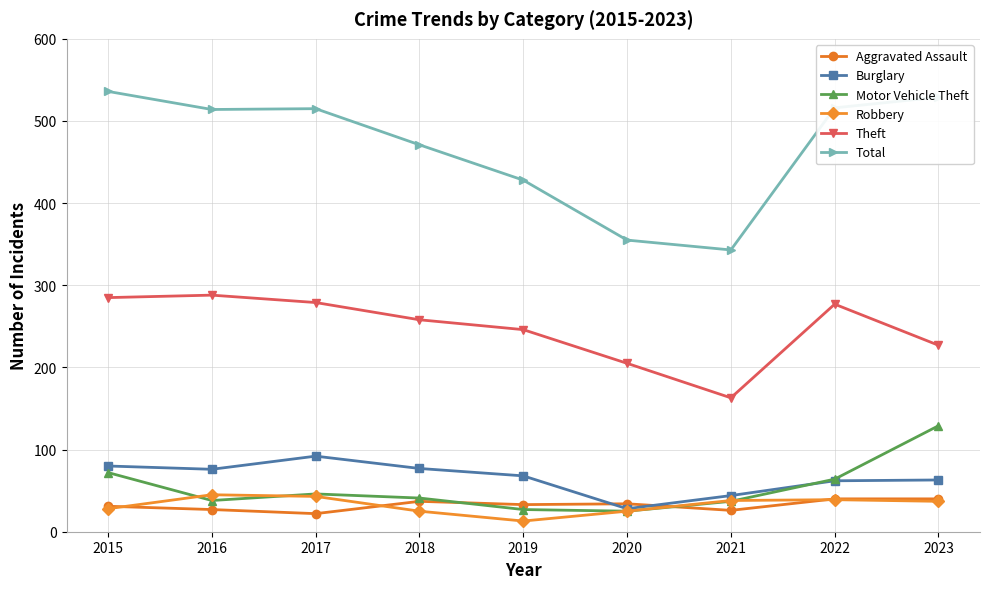

How many distinct data groups are displayed?

6